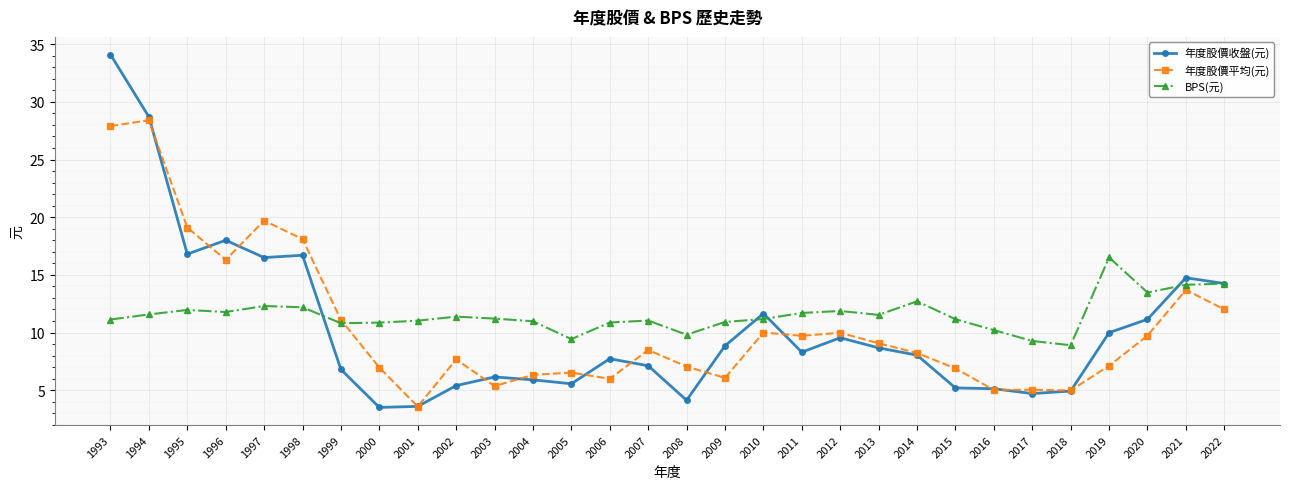

List the series in order of their peak value, lowest first.

BPS(元), 年度股價平均(元), 年度股價收盤(元)